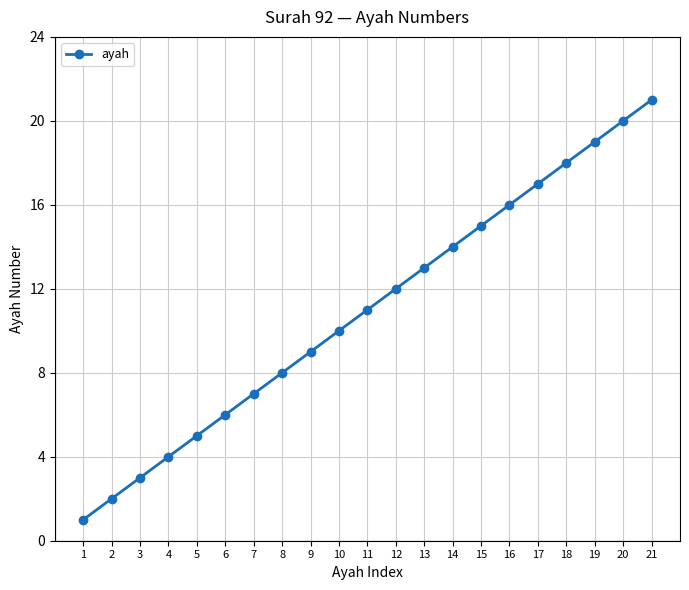

Reading left to right, transcribe all the data shown in this chart.

1=1	2=2	3=3	4=4	5=5	6=6	7=7	8=8	9=9	10=10	11=11	12=12	13=13	14=14	15=15	16=16	17=17	18=18	19=19	20=20	21=21